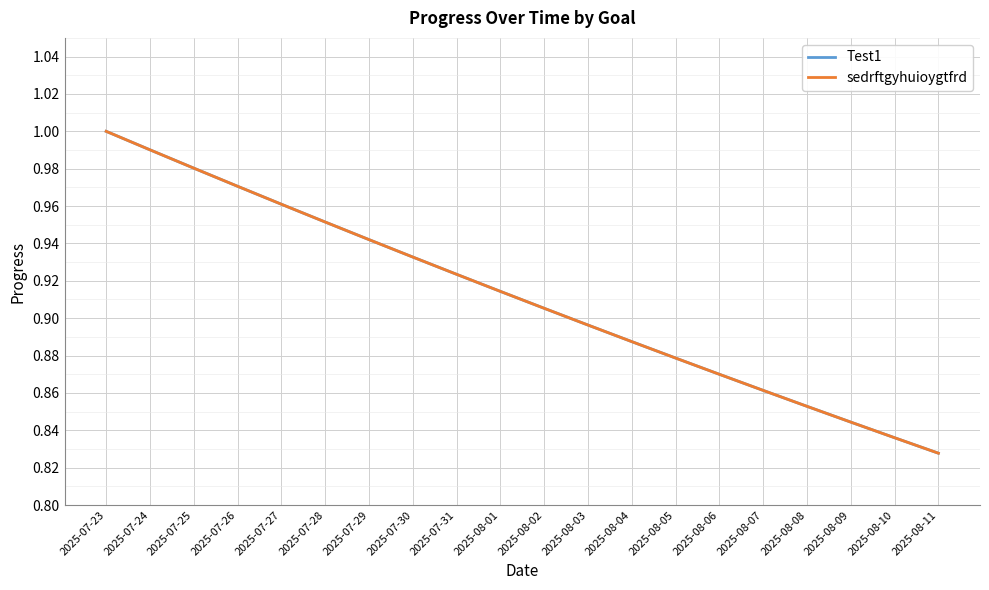

How many lines are shown in the chart?

2